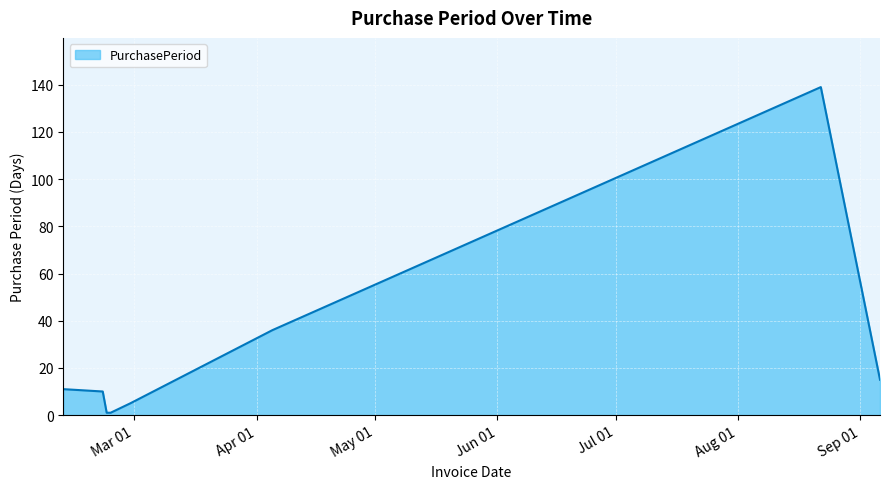

What is the difference between the maximum and minimum values?

138